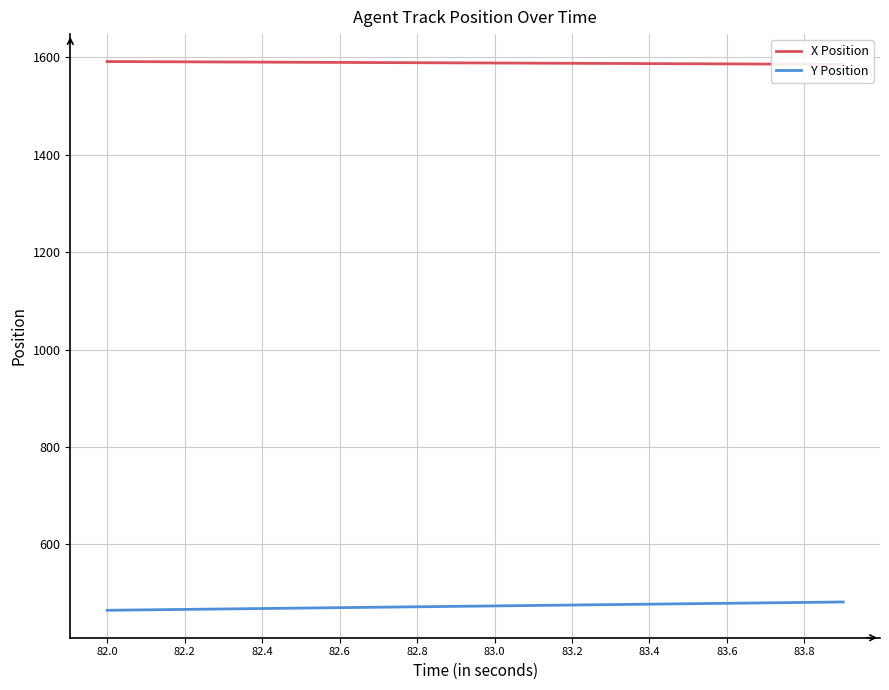

True or false: X Position and Y Position cross at least once.

False